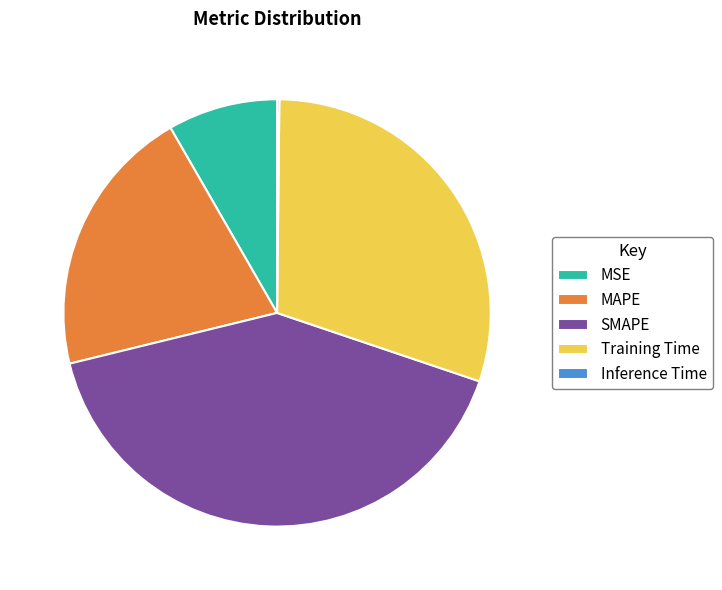

Is there a majority slice in this chart?

No